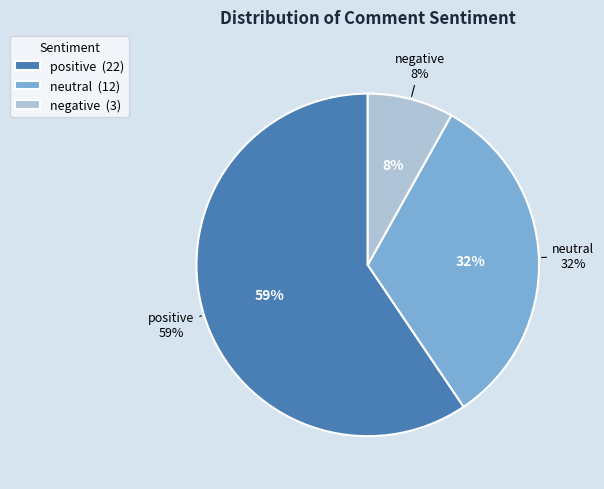

Which category has the smallest portion of the pie?

negative